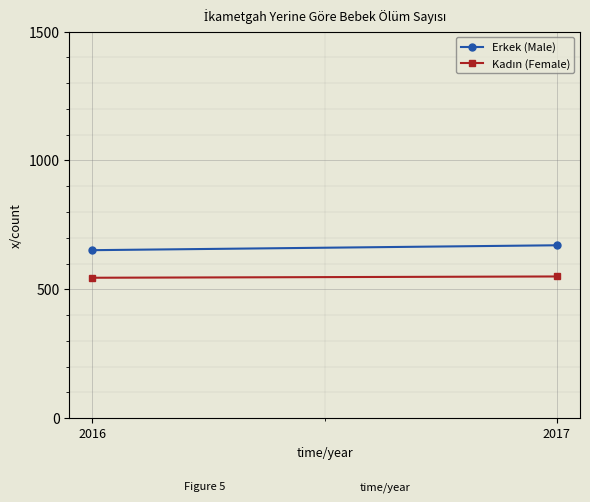

The value of Erkek (Male) at 2017 is 135. True or false?

False